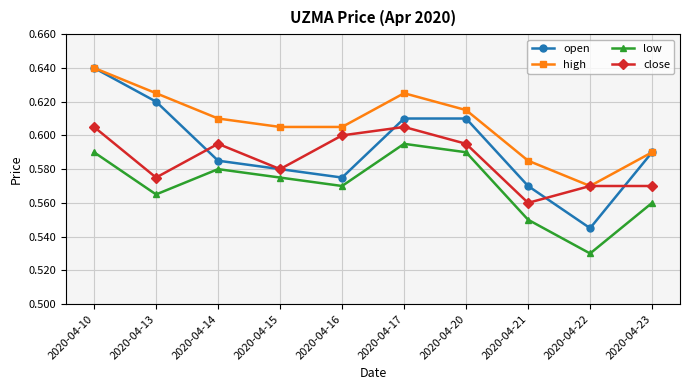

The value of open at 2020-04-16 is 0.8. True or false?

False